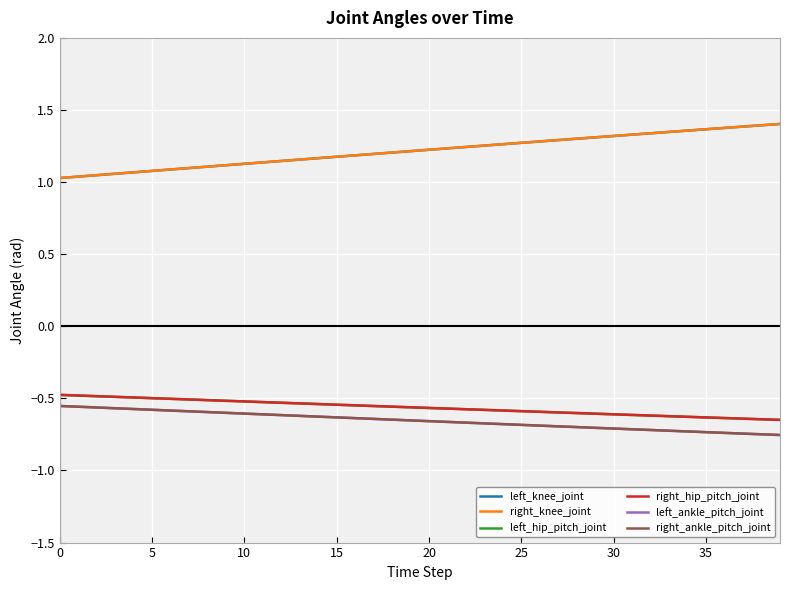

Reading left to right, what are all the values shown in this chart?

left_knee_joint: 1.0	1.0	1.0	1.1	1.1	1.1	1.1	1.1	1.1	1.1	1.1	1.1	1.1	1.2	1.2	1.2	1.2	1.2	1.2	1.2	1.2	1.2	1.2	1.3	1.3	1.3	1.3	1.3	1.3	1.3	1.3	1.3	1.3	1.3	1.4	1.4	1.4	1.4	1.4	1.4
right_knee_joint: 1.0	1.0	1.0	1.1	1.1	1.1	1.1	1.1	1.1	1.1	1.1	1.1	1.1	1.2	1.2	1.2	1.2	1.2	1.2	1.2	1.2	1.2	1.2	1.3	1.3	1.3	1.3	1.3	1.3	1.3	1.3	1.3	1.3	1.3	1.4	1.4	1.4	1.4	1.4	1.4
left_hip_pitch_joint: -0.5	-0.5	-0.5	-0.5	-0.5	-0.5	-0.5	-0.5	-0.5	-0.5	-0.5	-0.5	-0.5	-0.5	-0.5	-0.5	-0.5	-0.6	-0.6	-0.6	-0.6	-0.6	-0.6	-0.6	-0.6	-0.6	-0.6	-0.6	-0.6	-0.6	-0.6	-0.6	-0.6	-0.6	-0.6	-0.6	-0.6	-0.6	-0.6	-0.6
right_hip_pitch_joint: -0.5	-0.5	-0.5	-0.5	-0.5	-0.5	-0.5	-0.5	-0.5	-0.5	-0.5	-0.5	-0.5	-0.5	-0.5	-0.5	-0.5	-0.6	-0.6	-0.6	-0.6	-0.6	-0.6	-0.6	-0.6	-0.6	-0.6	-0.6	-0.6	-0.6	-0.6	-0.6	-0.6	-0.6	-0.6	-0.6	-0.6	-0.6	-0.6	-0.6
left_ankle_pitch_joint: -0.6	-0.6	-0.6	-0.6	-0.6	-0.6	-0.6	-0.6	-0.6	-0.6	-0.6	-0.6	-0.6	-0.6	-0.6	-0.6	-0.6	-0.6	-0.6	-0.7	-0.7	-0.7	-0.7	-0.7	-0.7	-0.7	-0.7	-0.7	-0.7	-0.7	-0.7	-0.7	-0.7	-0.7	-0.7	-0.7	-0.7	-0.7	-0.7	-0.8
right_ankle_pitch_joint: -0.6	-0.6	-0.6	-0.6	-0.6	-0.6	-0.6	-0.6	-0.6	-0.6	-0.6	-0.6	-0.6	-0.6	-0.6	-0.6	-0.6	-0.6	-0.6	-0.7	-0.7	-0.7	-0.7	-0.7	-0.7	-0.7	-0.7	-0.7	-0.7	-0.7	-0.7	-0.7	-0.7	-0.7	-0.7	-0.7	-0.7	-0.7	-0.7	-0.8